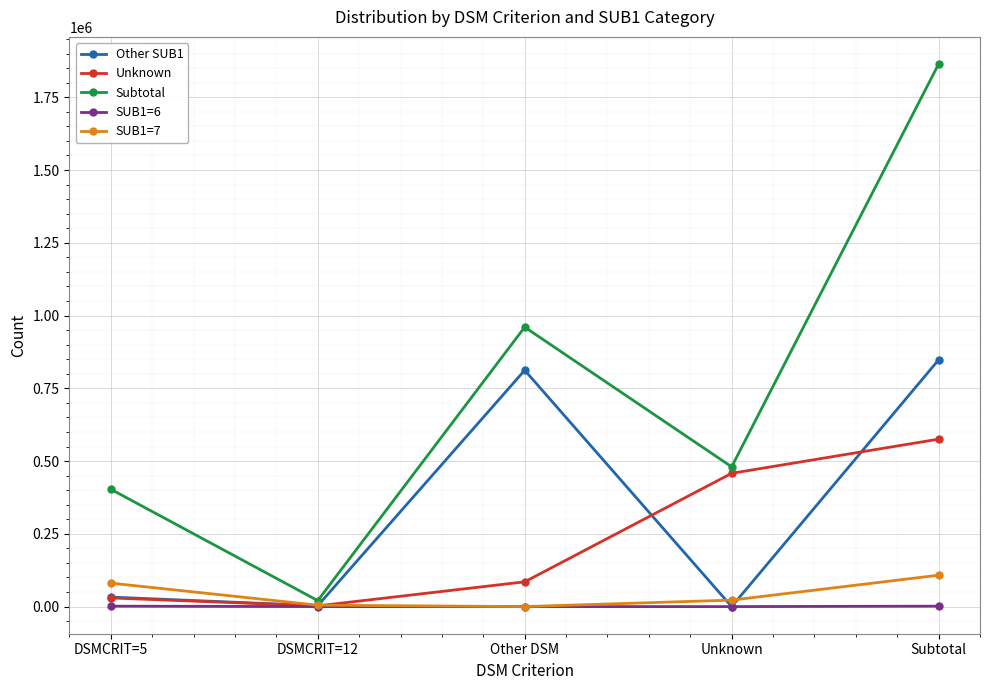

How many lines are shown in the chart?

5